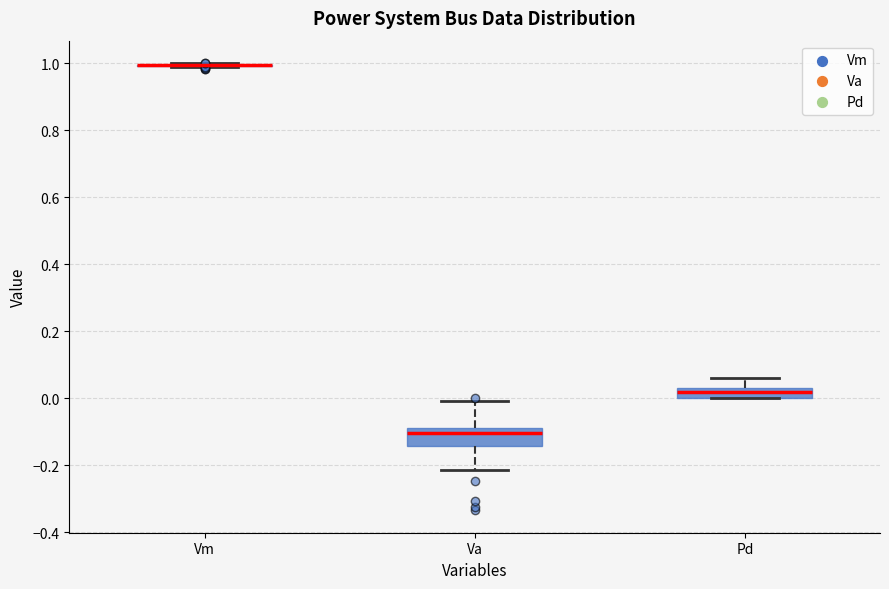

Reading left to right, read every box against the y-axis: the position of its median line, the range the box covers, and the ends of its whiskers. The values are not printed on the chart, so give them approximately, as read against the axis.

Vm: box collapsed to a line at 1.00, whiskers 0.98 to 1.00
Va: median -0.10, box -0.14 to -0.08, whiskers -0.22 to 0.00
Pd: median 0.02, box 0.00 to 0.04, whiskers 0.00 to 0.06